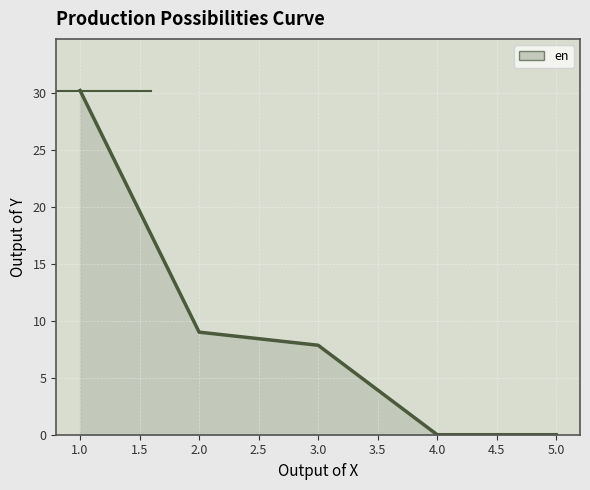

At which label does the data first exceed 7?

1.0